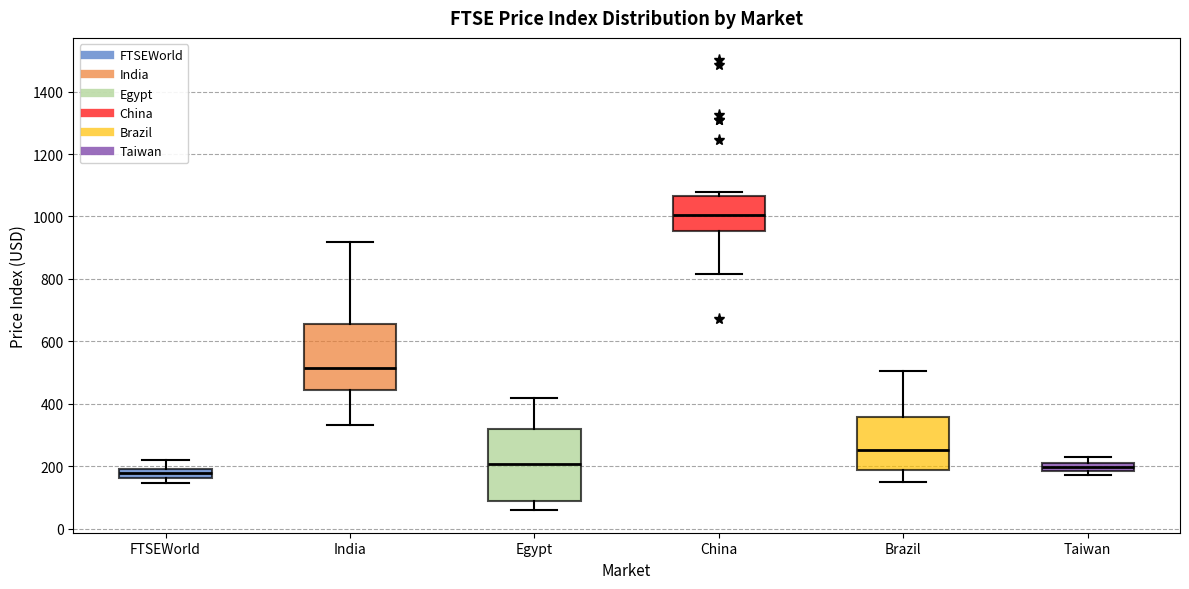

Where does the median line of the box for FTSEWorld sit on the y-axis? The values are not printed on the chart, so give them approximately, as read against the axis.

180